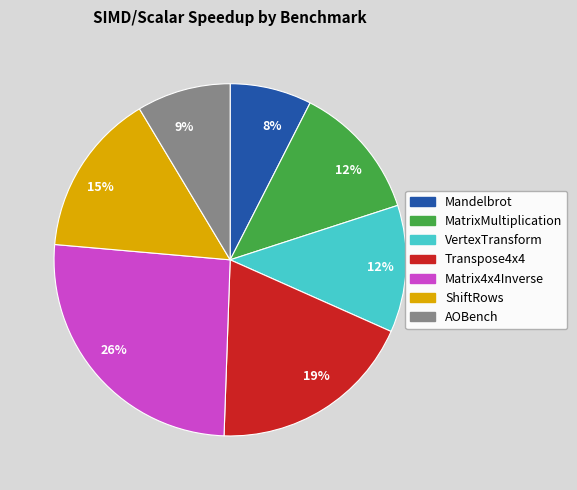

Is there a majority slice in this chart?

No